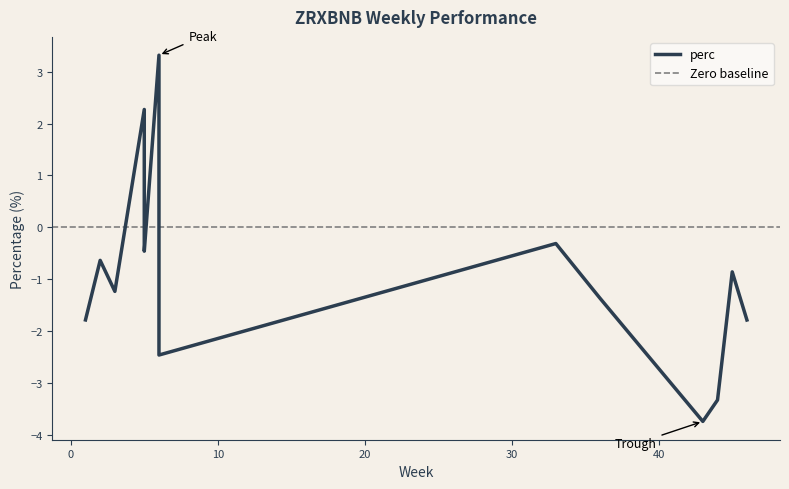

Read the value at 43.

-3.7